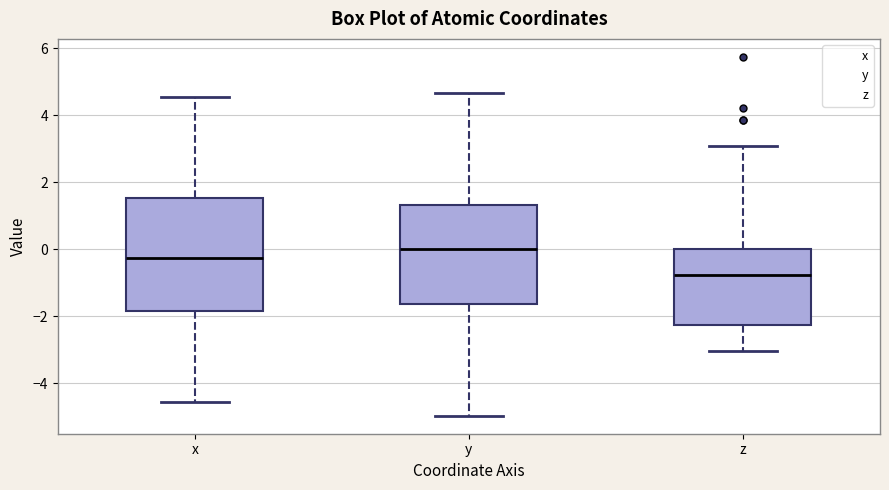

Which box is the tallest, from its lower edge to its upper edge?

x